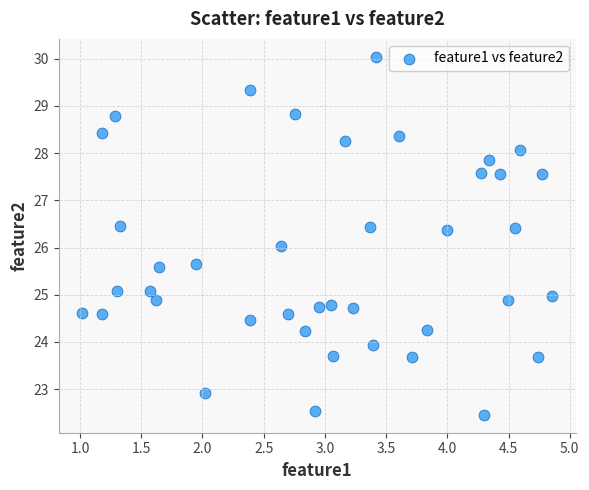

What is the range of X values (max minus min)?

3.8